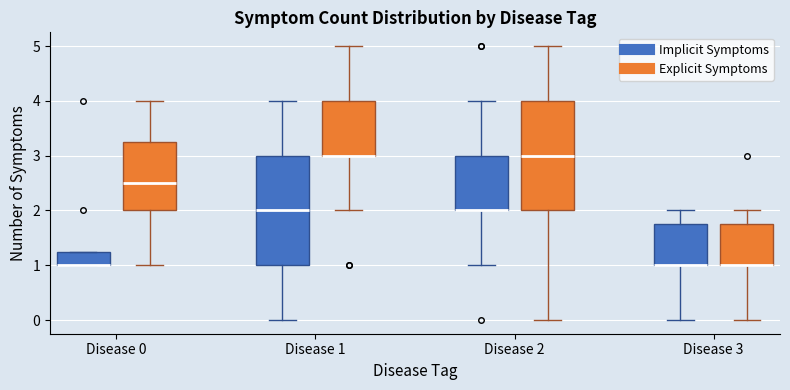

Reading left to right, read every box against the y-axis: the position of its median line, the range the box covers, and the ends of its whiskers. The values are not printed on the chart, so give them approximately, as read against the axis.

Disease 0 (Implicit Symptoms): median 1.0 (drawn on the box's lower edge), box 1.0 to 1.3, whiskers 1.0 to 1.3
Disease 0 (Explicit Symptoms): median 2.5, box 2.0 to 3.3, whiskers 1.0 to 4.0
Disease 1 (Implicit Symptoms): median 2.0, box 1.0 to 3.0, whiskers 0.0 to 4.0
Disease 1 (Explicit Symptoms): median 3.0 (drawn on the box's lower edge), box 3.0 to 4.0, whiskers 2.0 to 5.0
Disease 2 (Implicit Symptoms): median 2.0 (drawn on the box's lower edge), box 2.0 to 3.0, whiskers 1.0 to 4.0
Disease 2 (Explicit Symptoms): median 3.0, box 2.0 to 4.0, whiskers 0.0 to 5.0
Disease 3 (Implicit Symptoms): median 1.0 (drawn on the box's lower edge), box 1.0 to 1.8, whiskers 0.0 to 2.0
Disease 3 (Explicit Symptoms): median 1.0 (drawn on the box's lower edge), box 1.0 to 1.8, whiskers 0.0 to 2.0